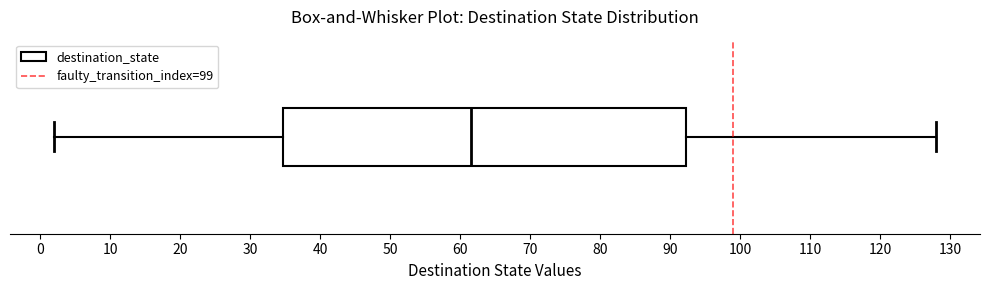

Where is the left edge of the box on the x-axis? The values are not printed on the chart, so give them approximately, as read against the axis.

35